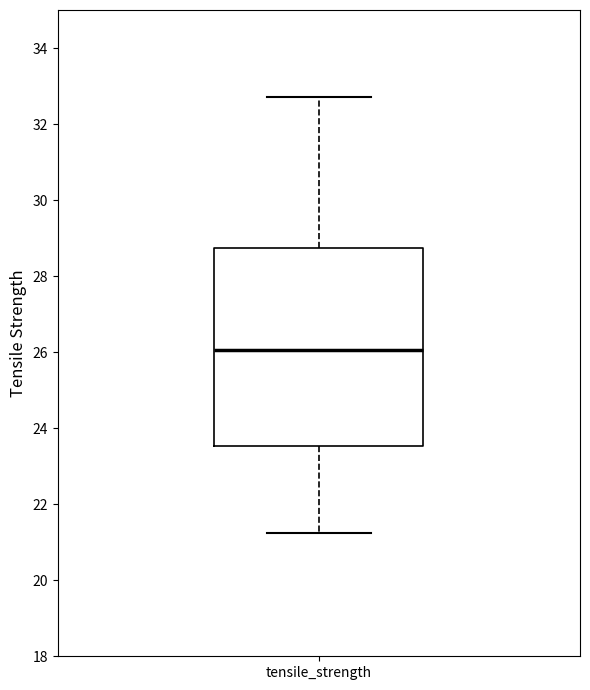

Read this box plot against the y-axis: the position of the median line, the range covered by the box, and the ends of both whiskers. The values are not printed on the chart, so give them approximately, as read against the axis.

median 26.0, box 23.6 to 28.8, whiskers 21.2 to 32.8